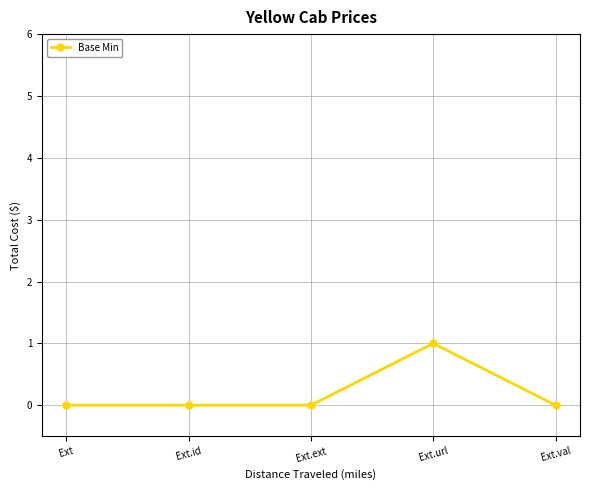

What is the label of the 5th point from the left?

Ext.val